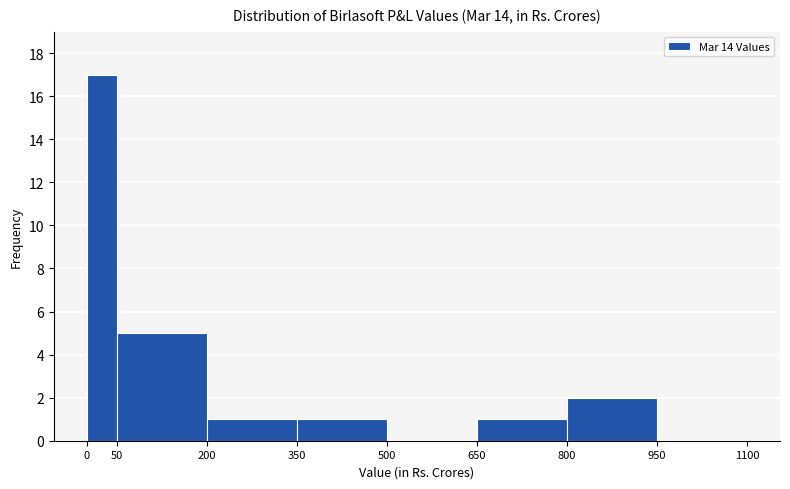

Reading left to right, transcribe this chart: for each bar, give the range it covers on the x-axis and its height. The values are not printed on the chart, so give them approximately, as read against the axis.

0 to 50: 17
50 to 200: 5
200 to 350: 1
350 to 500: 1
500 to 650: 0
650 to 800: 1
800 to 950: 2
950 to 1100: 0